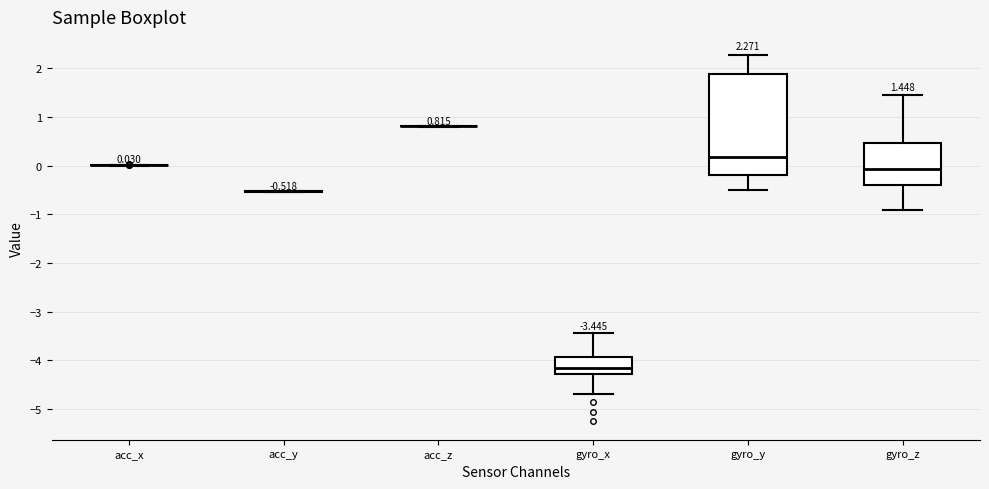

Comparing the boxes themselves (not the whiskers), which one is the tallest?

gyro_y